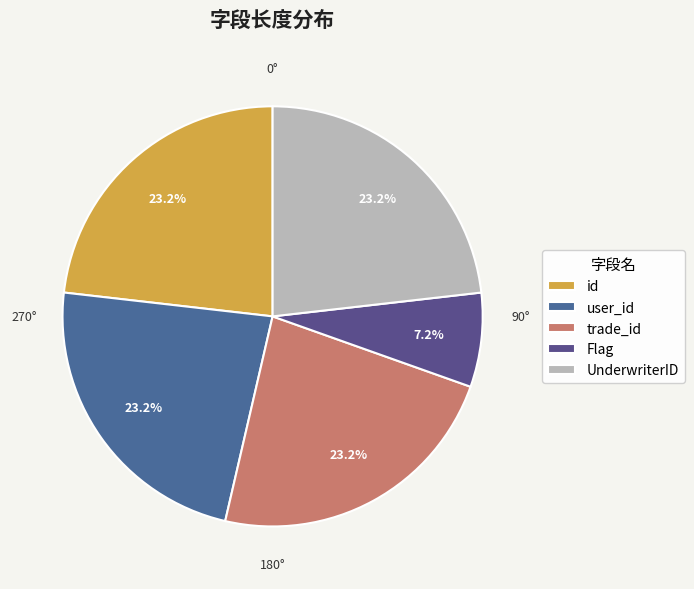

To the nearest percent, what is the difference between the largest and smallest slice percentages?

16%